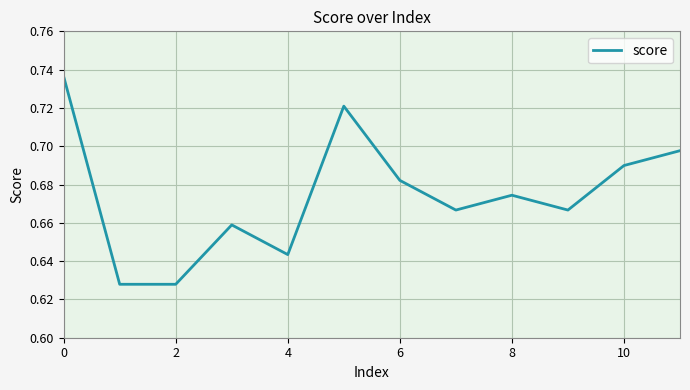

Is this an area chart (filled region under the line)?

No